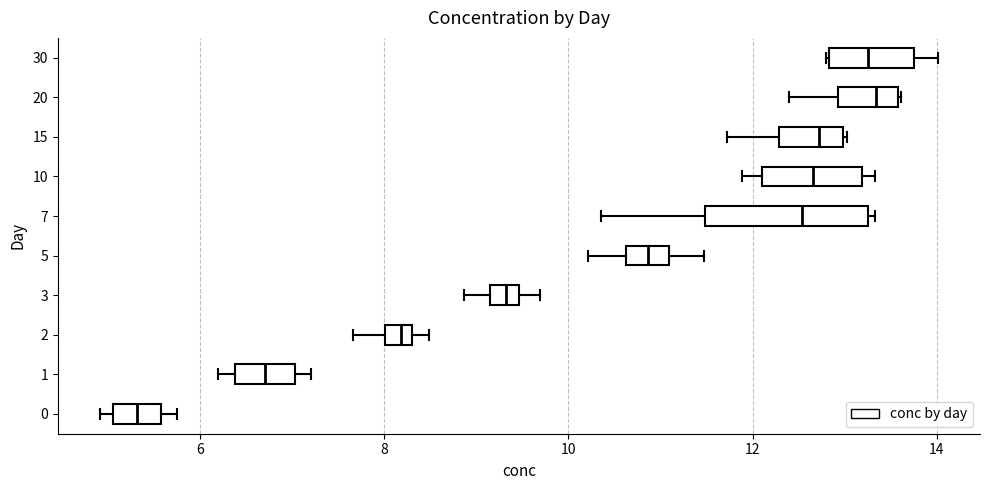

Where is the right edge of the box at y = 30 on the x-axis? The values are not printed on the chart, so give them approximately, as read against the axis.

13.8